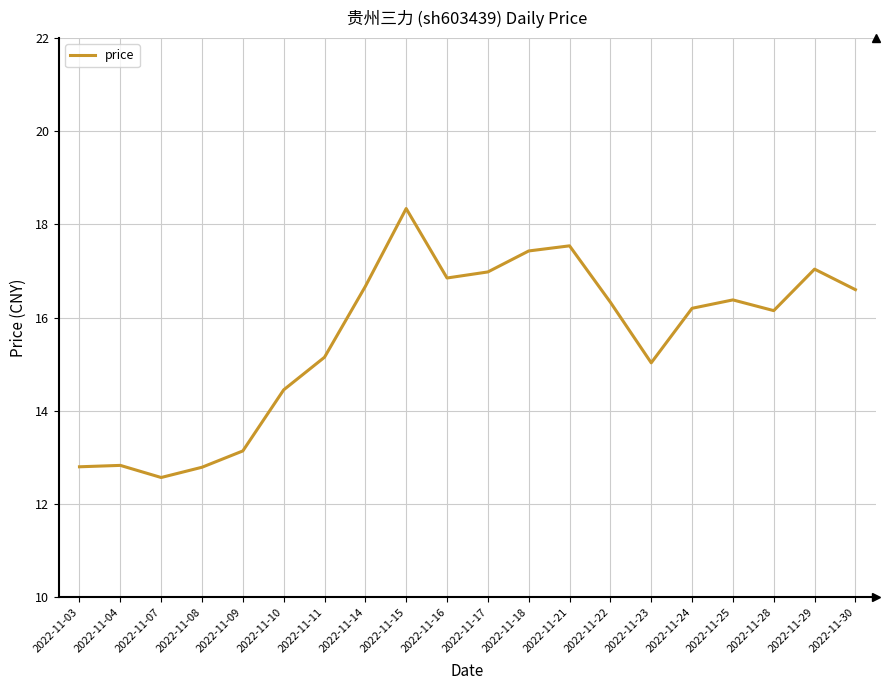

What is the minimum value shown in the chart?

12.6